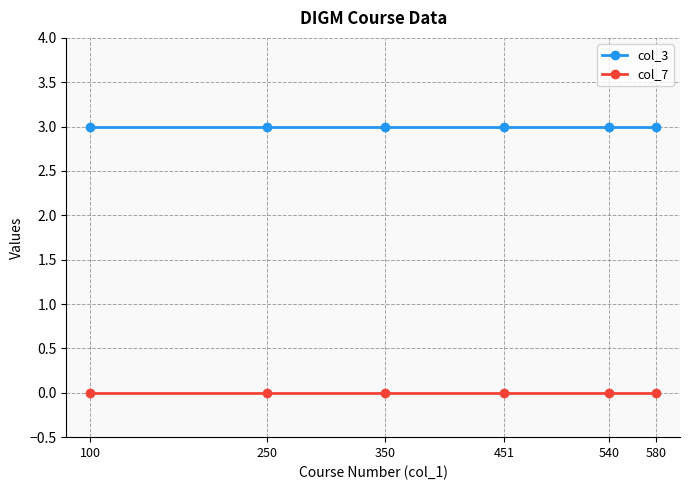

What is the total value across all series at 100?

3